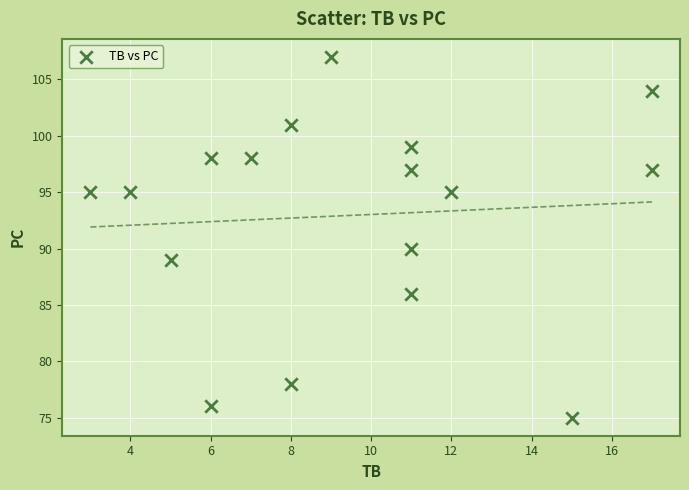

What Y value in the scatter plot is closest to 91?

90